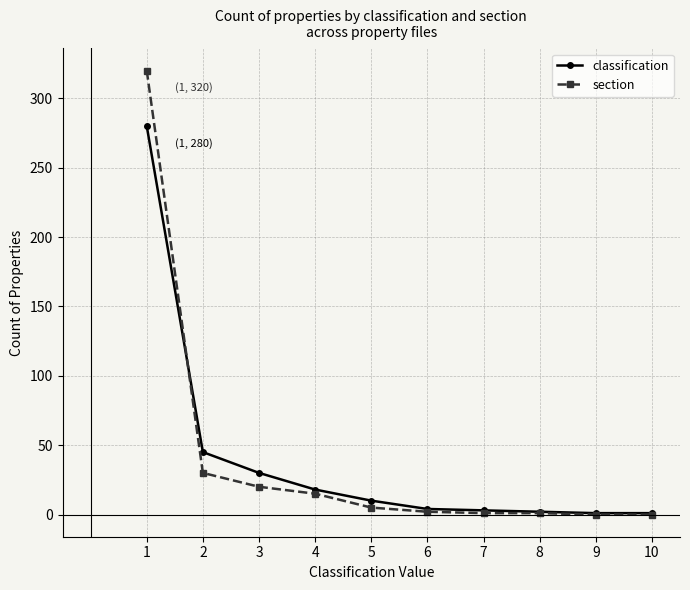

What is the maximum value shown in the chart?

320